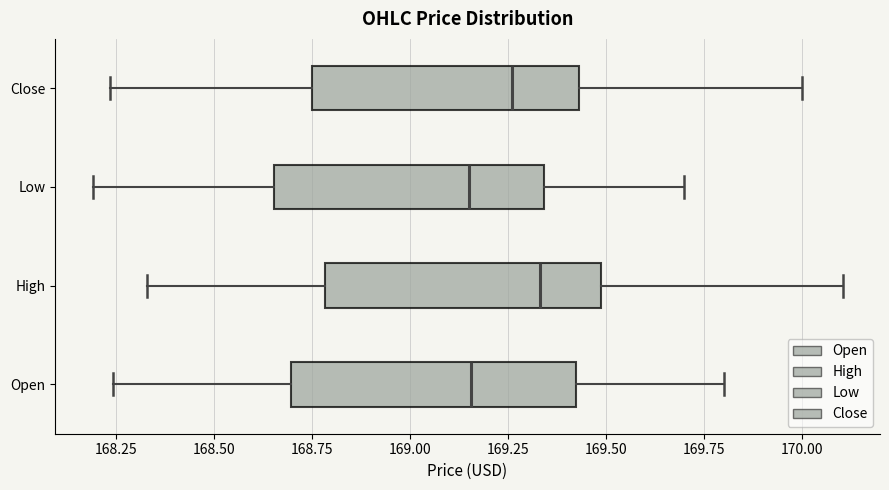

Reading bottom to top, read every box against the x-axis: the position of its median line, the range the box covers, and the ends of its whiskers. The values are not printed on the chart, so give them approximately, as read against the axis.

Open: median 169.15, box 168.70 to 169.40, whiskers 168.25 to 169.80
High: median 169.35, box 168.80 to 169.50, whiskers 168.35 to 170.10
Low: median 169.15, box 168.65 to 169.35, whiskers 168.20 to 169.70
Close: median 169.25, box 168.75 to 169.45, whiskers 168.25 to 170.00